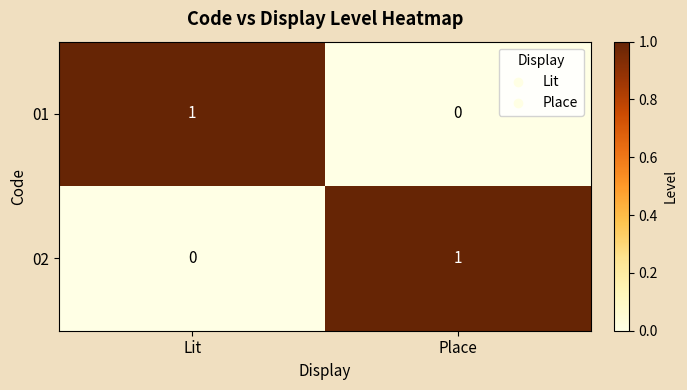

Where is 02 nearest to the value 0?

Lit